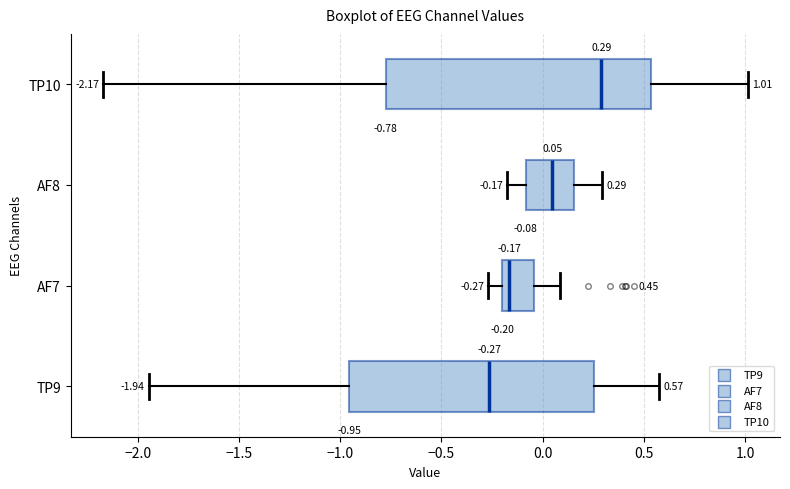

Which box is the widest, from its left edge to its right edge?

TP10